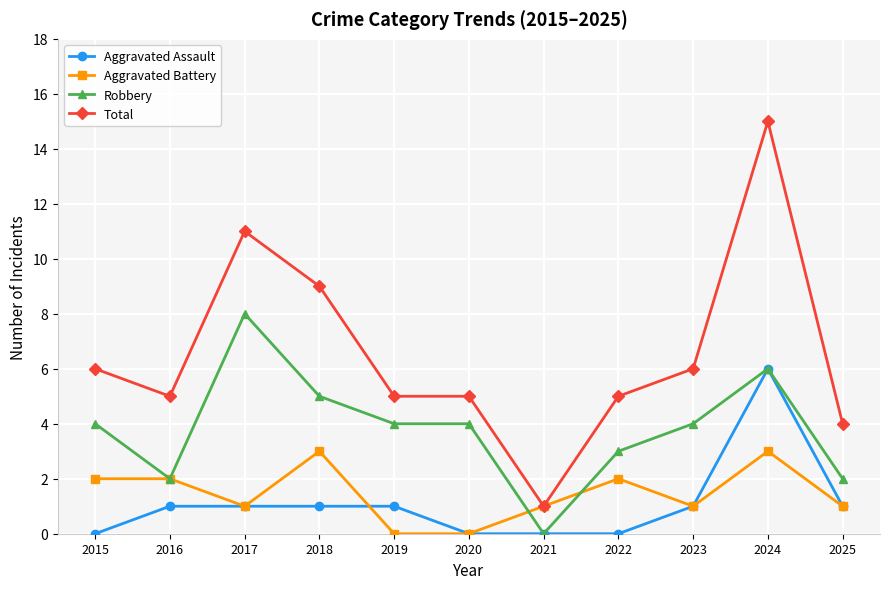

What is the greatest value displayed?

15